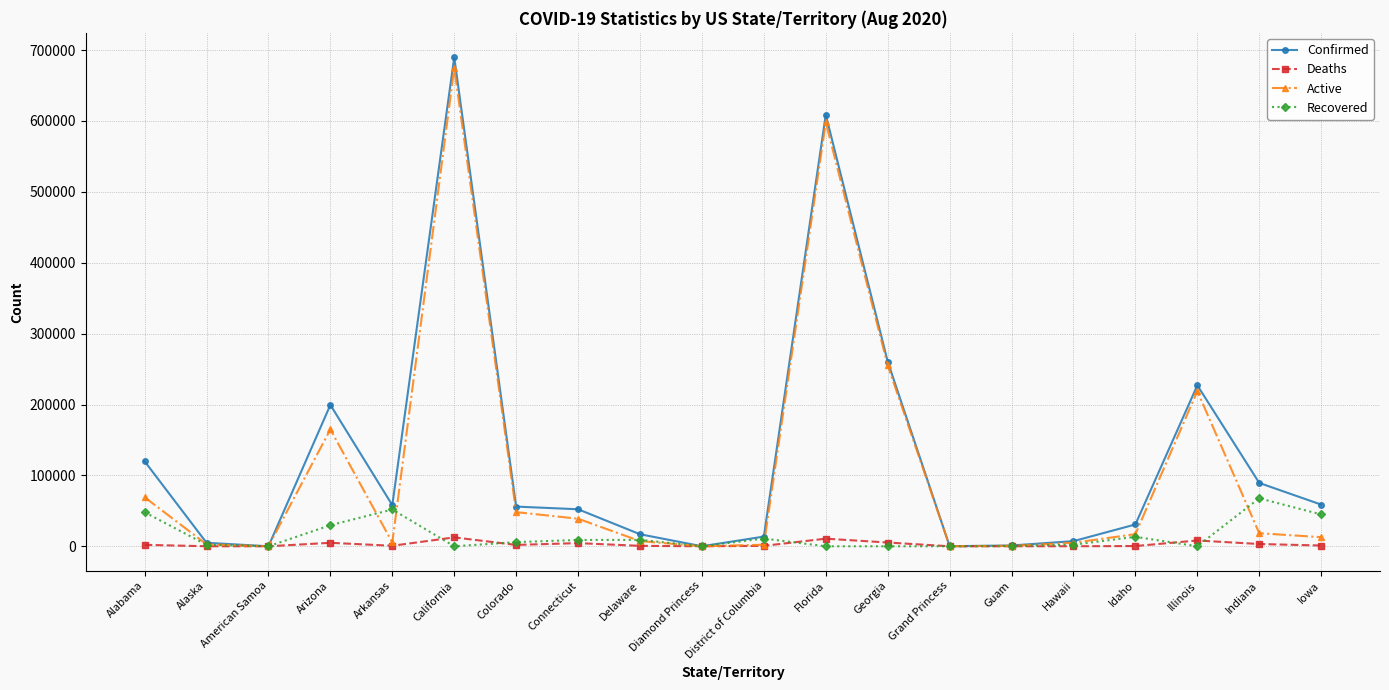

Where does the Deaths series first go above 1071?

Alabama